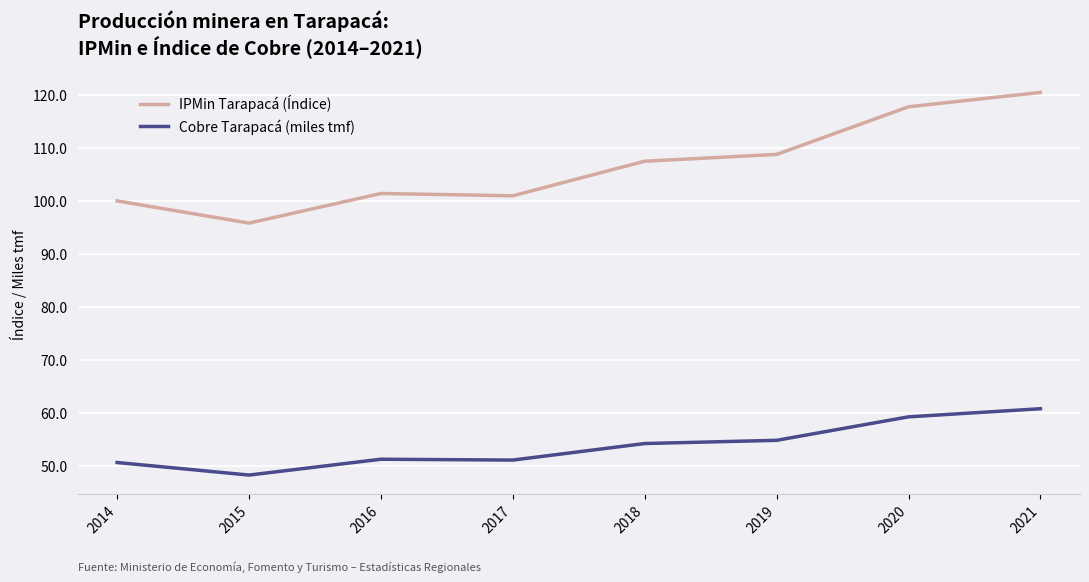

What is the difference between the Cobre Tarapacá (miles tmf) values at 2018 and 2017?

3.1